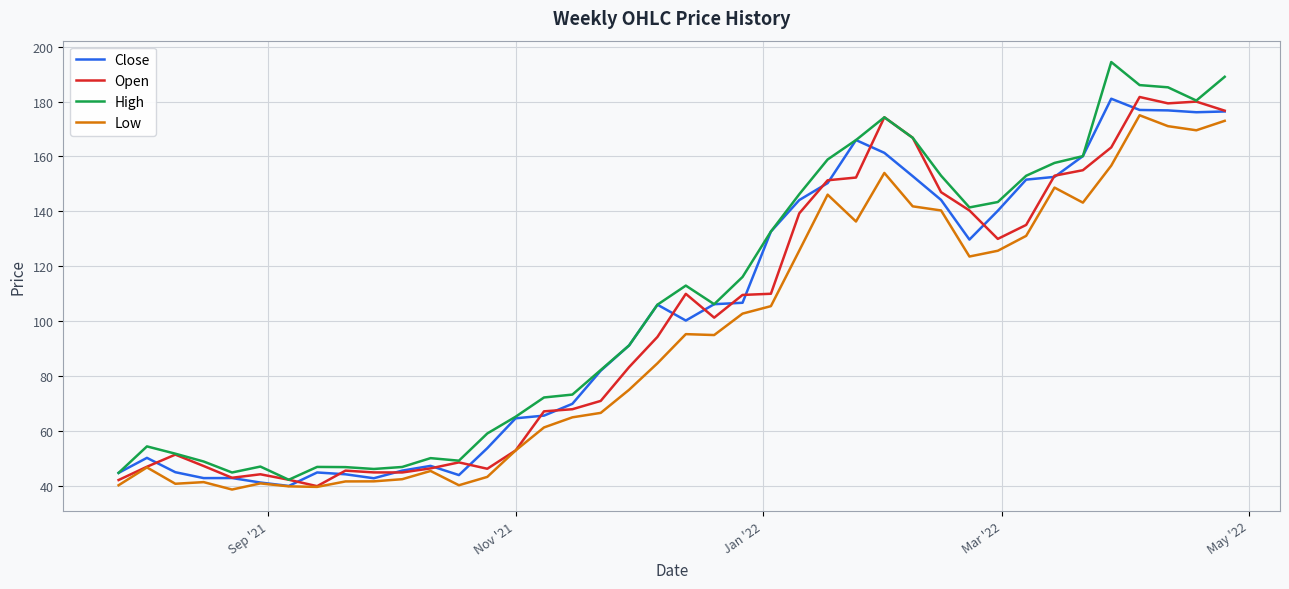

What is the smallest value displayed?

38.8